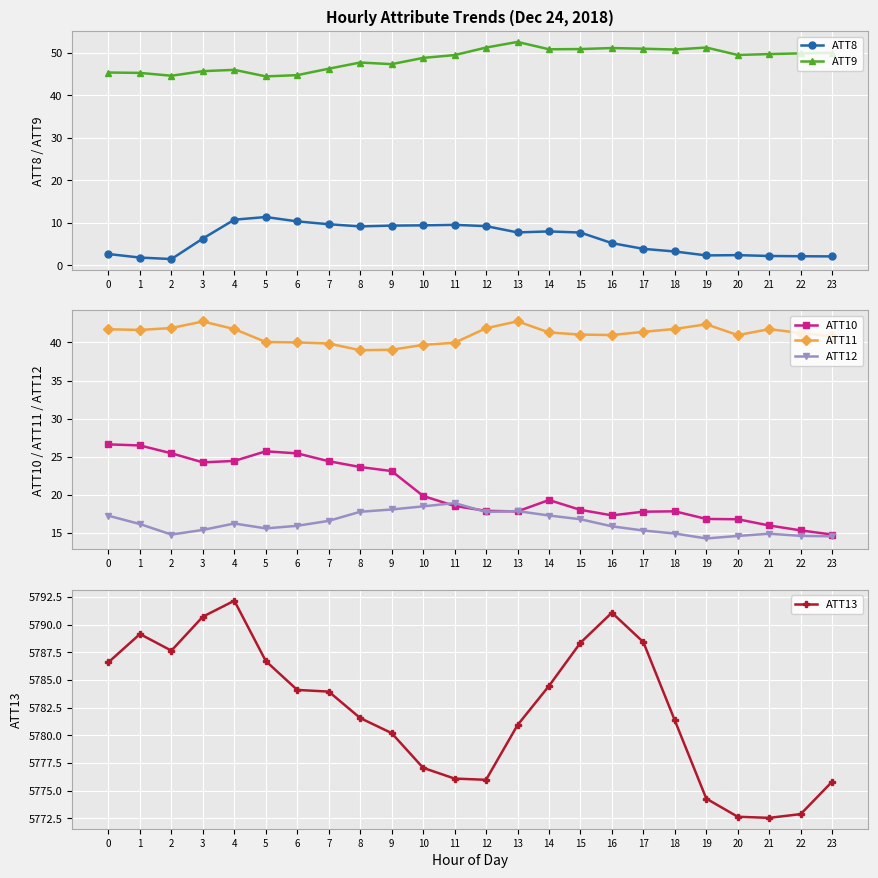

At which category is the sum across all series the highest?

4